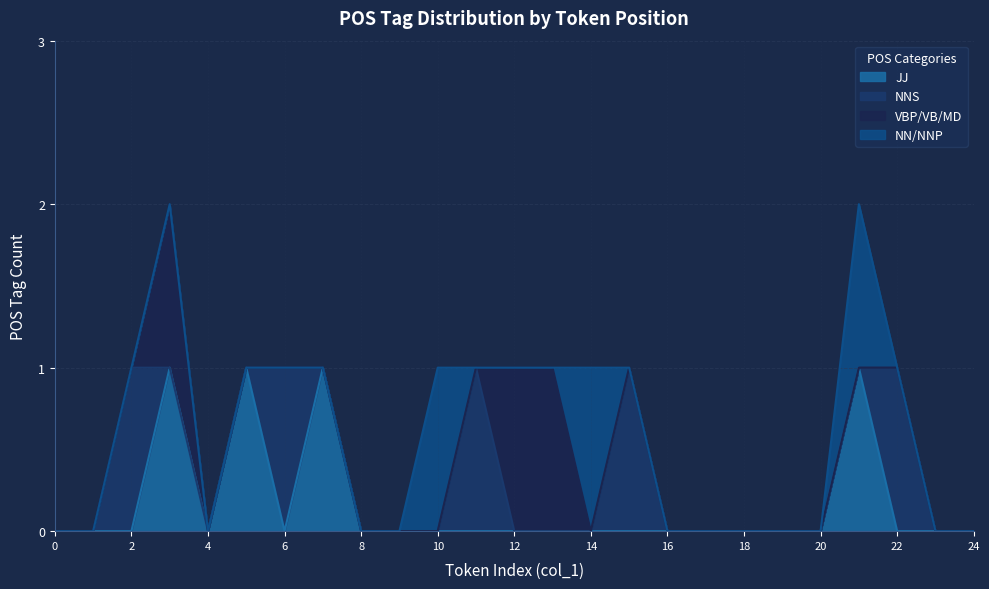

Reading left to right, transcribe all the data shown in this chart.

JJ: 0=0	1=0	2=0	3=1	4=0	5=1	6=0	7=1	8=0	9=0	10=0	11=0	12=0	13=0	14=0	15=0	16=0	17=0	18=0	19=0	20=0	21=1	22=0	23=0	24=0
NNS: 0=0	1=0	2=1	3=0	4=0	5=0	6=1	7=0	8=0	9=0	10=0	11=1	12=0	13=0	14=0	15=1	16=0	17=0	18=0	19=0	20=0	21=0	22=1	23=0	24=0
VBP/VB/MD: 0=0	1=0	2=0	3=1	4=0	5=0	6=0	7=0	8=0	9=0	10=0	11=0	12=1	13=1	14=0	15=0	16=0	17=0	18=0	19=0	20=0	21=0	22=0	23=0	24=0
NN/NNP: 0=0	1=0	2=0	3=0	4=0	5=0	6=0	7=0	8=0	9=0	10=1	11=0	12=0	13=0	14=1	15=0	16=0	17=0	18=0	19=0	20=0	21=1	22=0	23=0	24=0